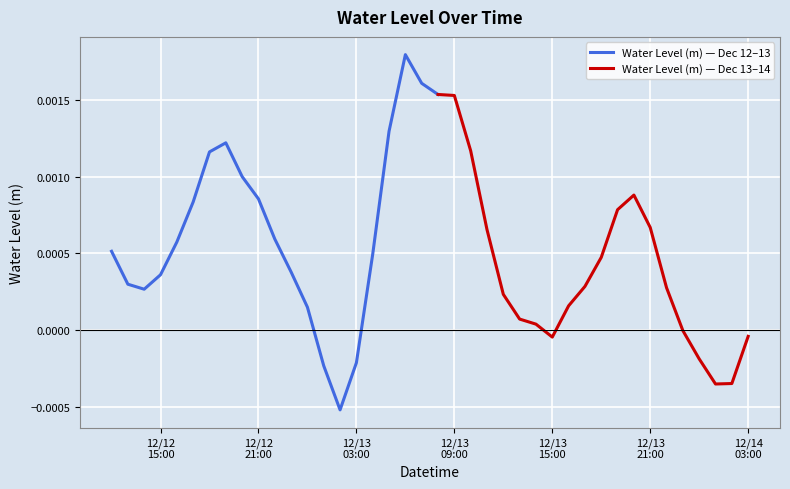

Does the chart display data point markers on the line(s)?

No